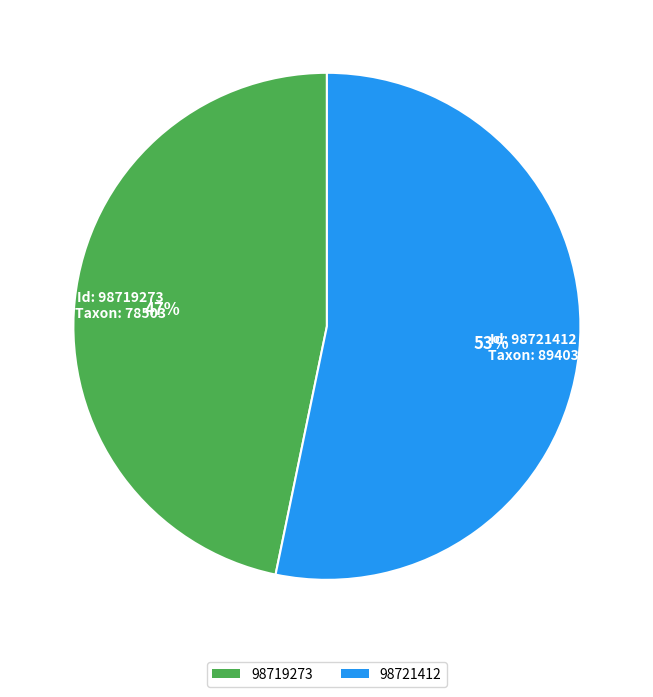

Is it true that 98721412 is 48% of the pie?

False